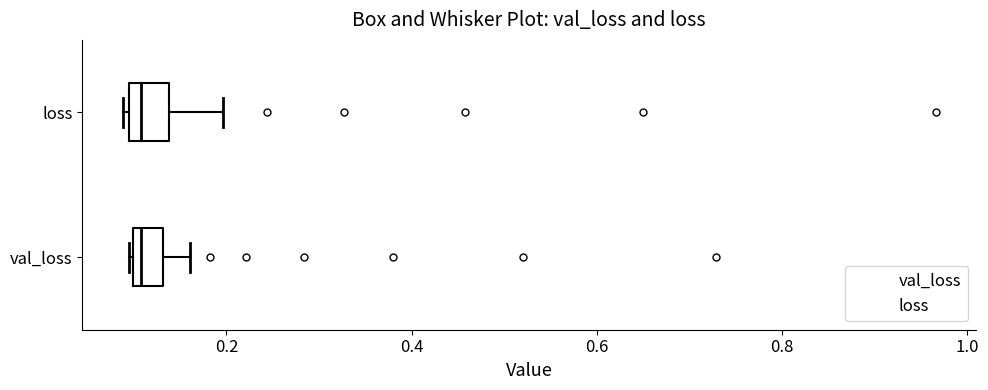

Reading bottom to top, read every box against the x-axis: the position of its median line, the range the box covers, and the ends of its whiskers. The values are not printed on the chart, so give them approximately, as read against the axis.

val_loss: median 0.10 (just right of the box's left edge), box 0.10 to 0.14, whiskers 0.10 to 0.16
loss: median 0.10 (just right of the box's left edge), box 0.10 to 0.14, whiskers 0.08 to 0.20